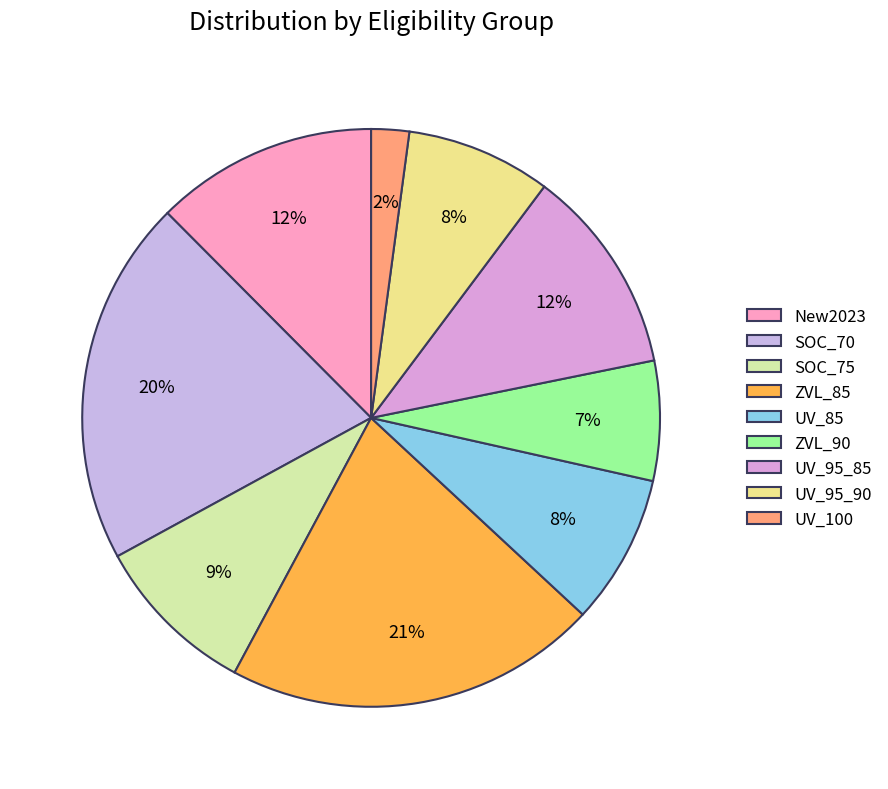

Which category has the biggest portion of the pie?

ZVL_85